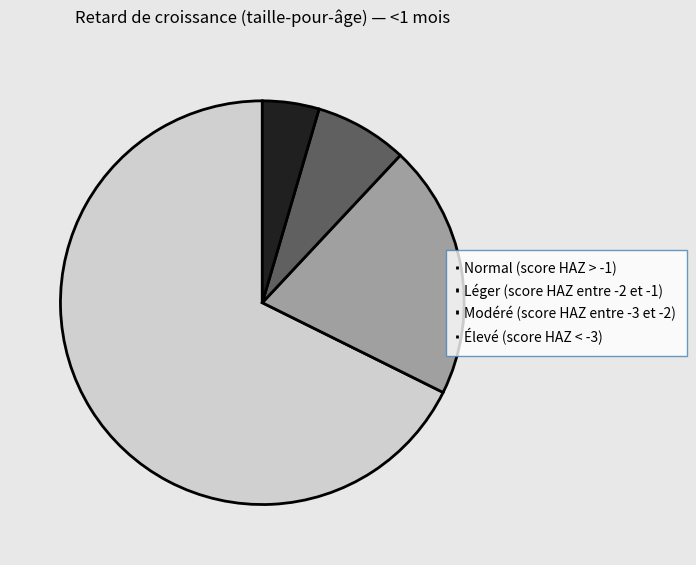

Between Léger (score HAZ entre -2 et -1) and Modéré (score HAZ entre -3 et -2), which is larger?

Léger (score HAZ entre -2 et -1)